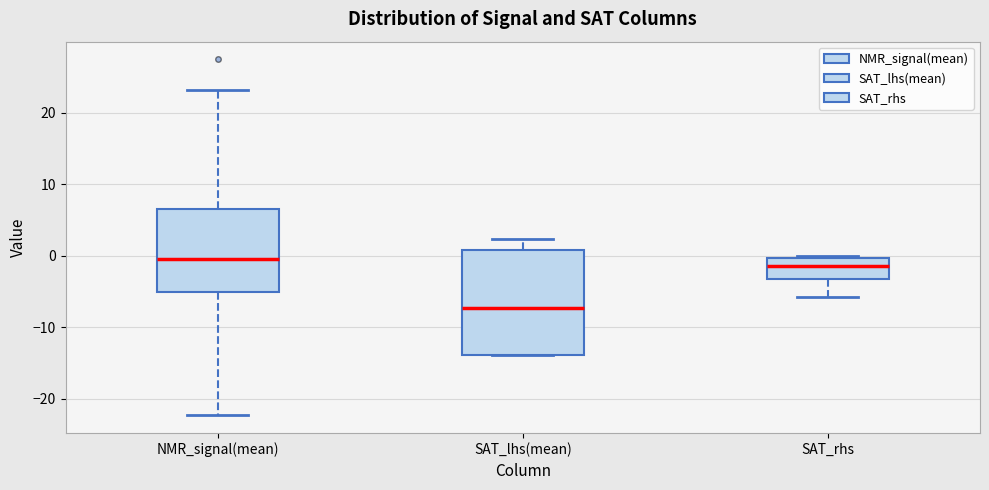

Reading left to right, transcribe this box plot: for each box, give where its median line is, the range the box spans, and where its two whiskers end, as read against the y-axis. The values are not printed on the chart, so give them approximately, as read against the axis.

NMR_signal(mean): median 0, box -5 to 7, whiskers -22 to 23
SAT_lhs(mean): median -7, box -14 to 1, whiskers -14 to 2
SAT_rhs: median -1, box -3 to 0, whiskers -6 to 0 (just above the box's upper edge)